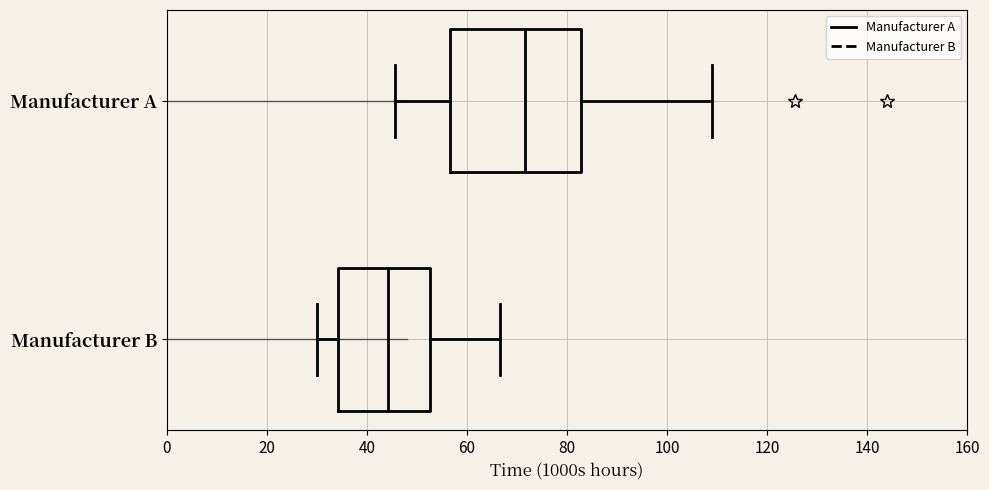

Reading bottom to top, read every box against the x-axis: the position of its median line, the range the box covers, and the ends of its whiskers. The values are not printed on the chart, so give them approximately, as read against the axis.

Manufacturer B: median 44, box 34 to 52, whiskers 30 to 66
Manufacturer A: median 72, box 56 to 82, whiskers 46 to 108